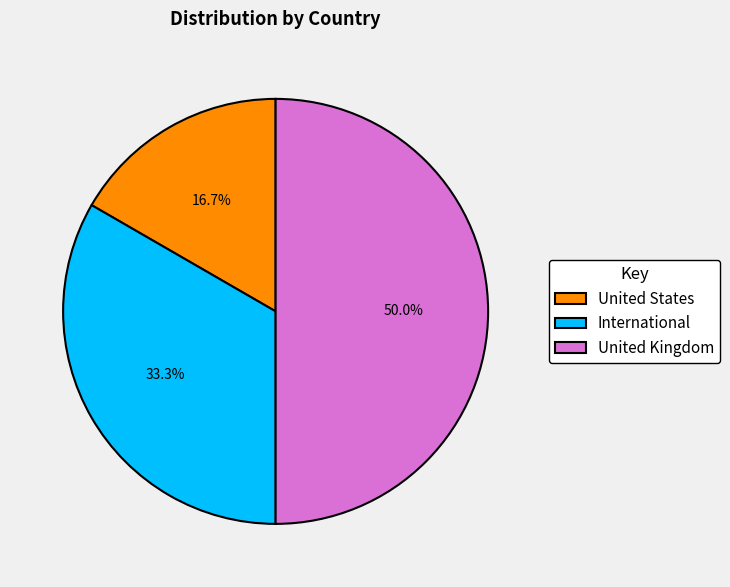

How many slices are in this pie chart?

3